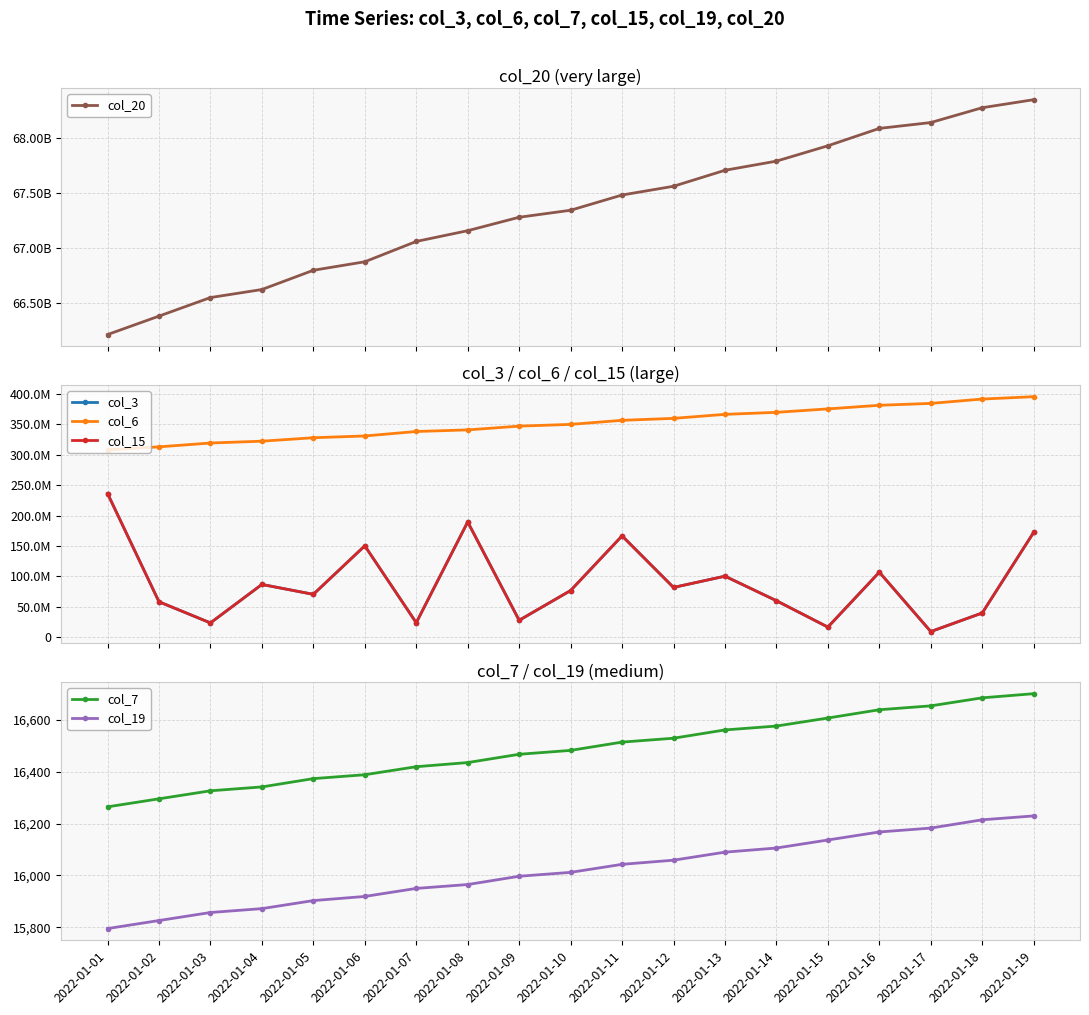

What is the difference between the col_20 values at 2022-01-17 and 2022-01-15?

211254384